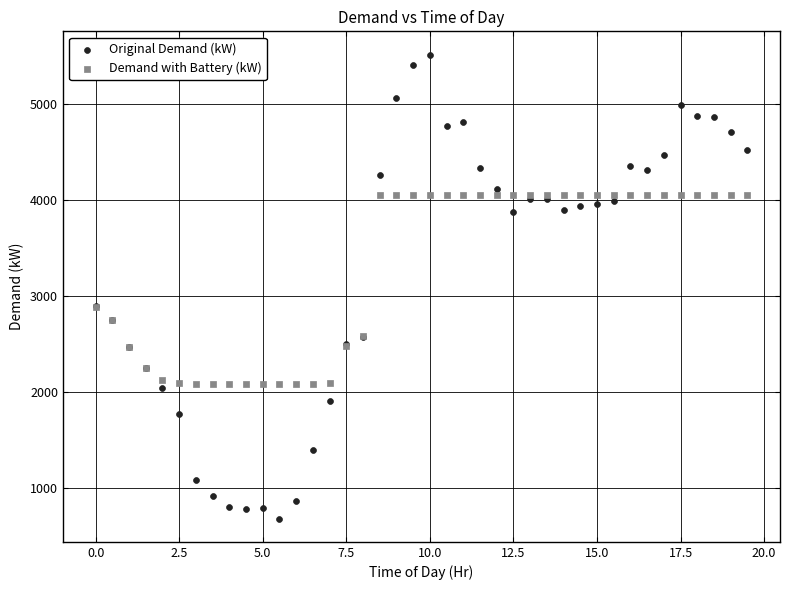

What are all the series names shown in the legend?

Original Demand (kW), Demand with Battery (kW)